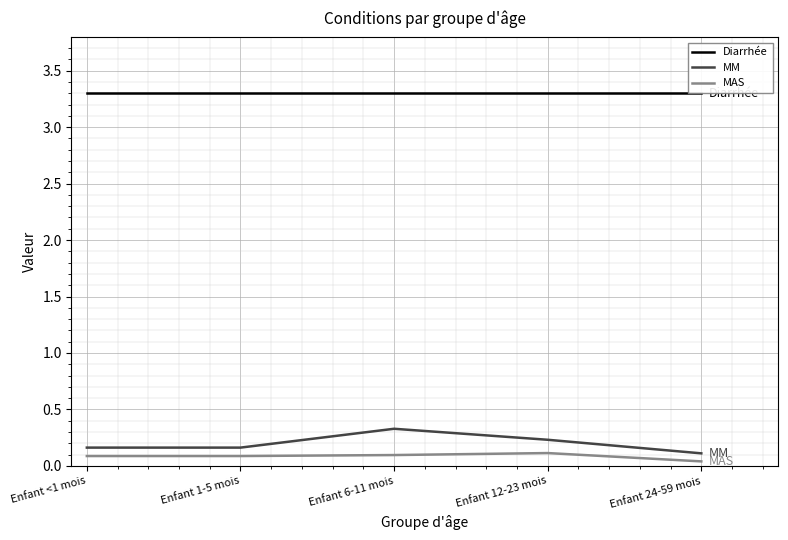

Which series has the largest total across all categories?

Diarrhée